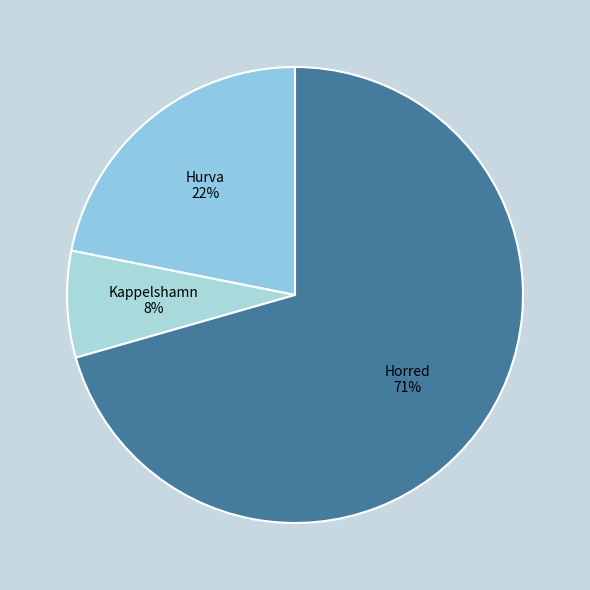

What percentage is the Hurva slice, to the nearest percent?

22%